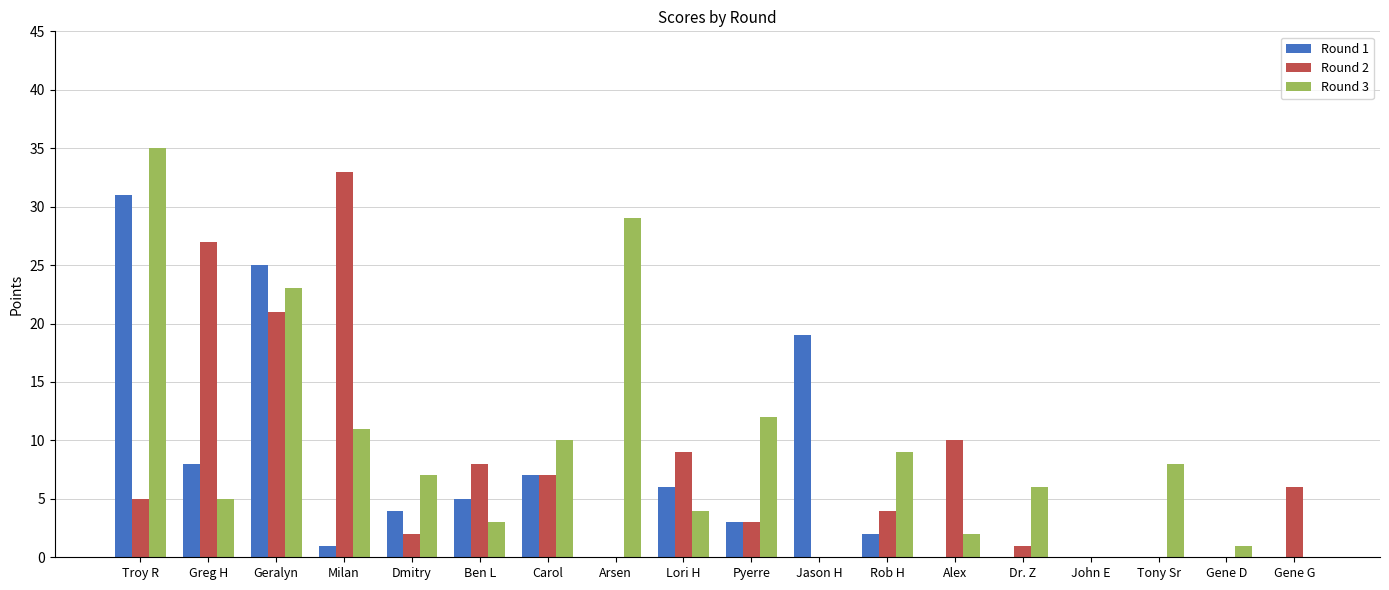

What is the total value across all series at Arsen?

29